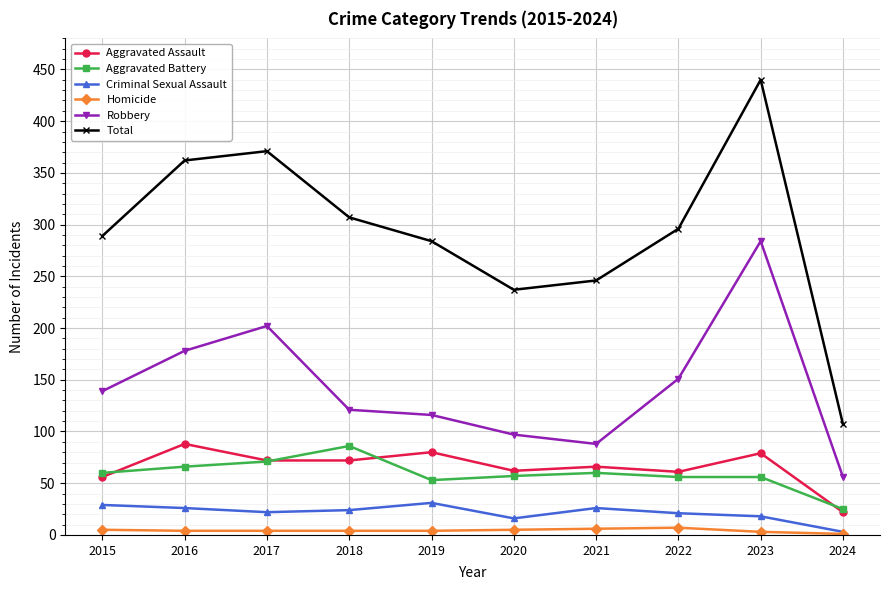

The value of Aggravated Battery at 2020 is 23. True or false?

False